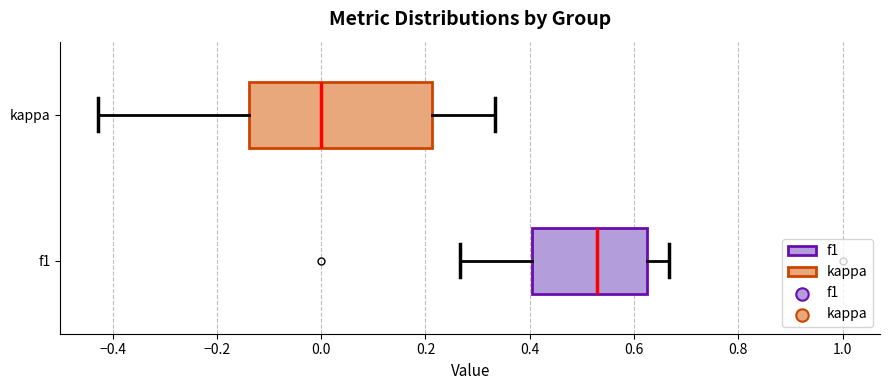

Which box is the widest, from its left edge to its right edge?

kappa